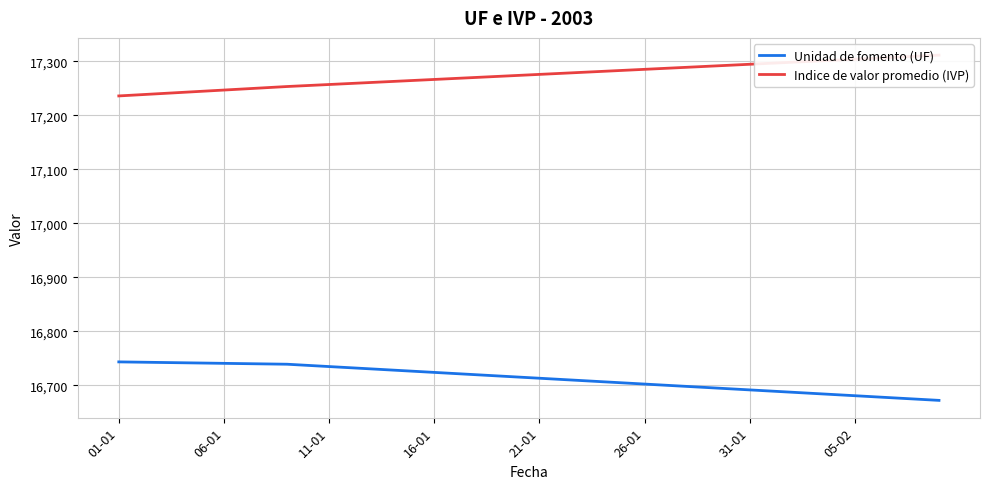

Rank the series by their average value, from lowest to highest.

Unidad de fomento (UF), Indice de valor promedio (IVP)